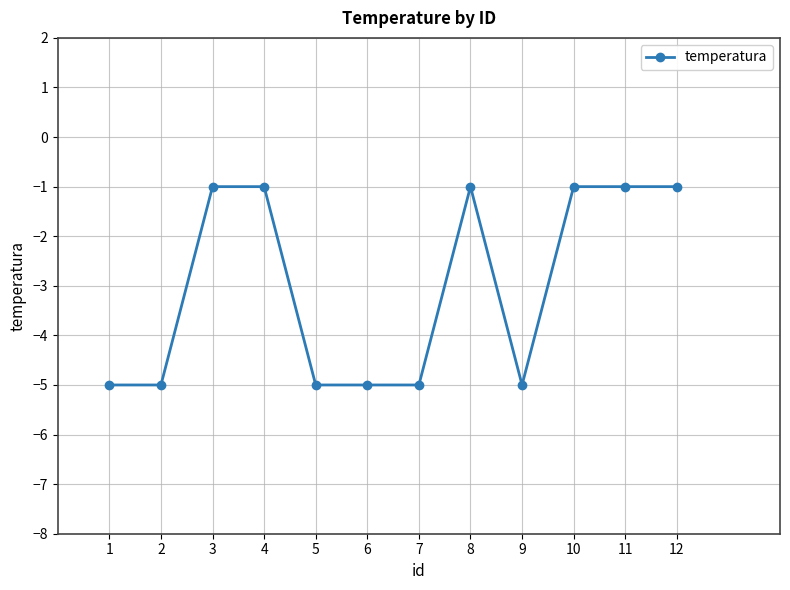

What is the difference between the maximum and minimum values?

4